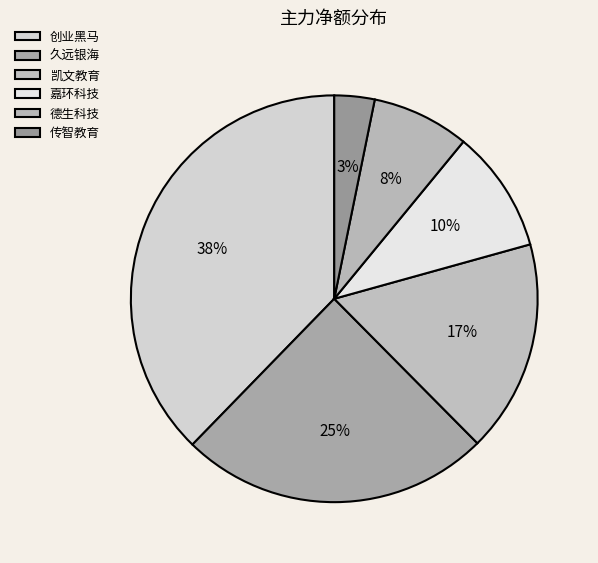

To the nearest percent, what is the difference between the 传智教育 and 嘉环科技 slice percentages?

7%